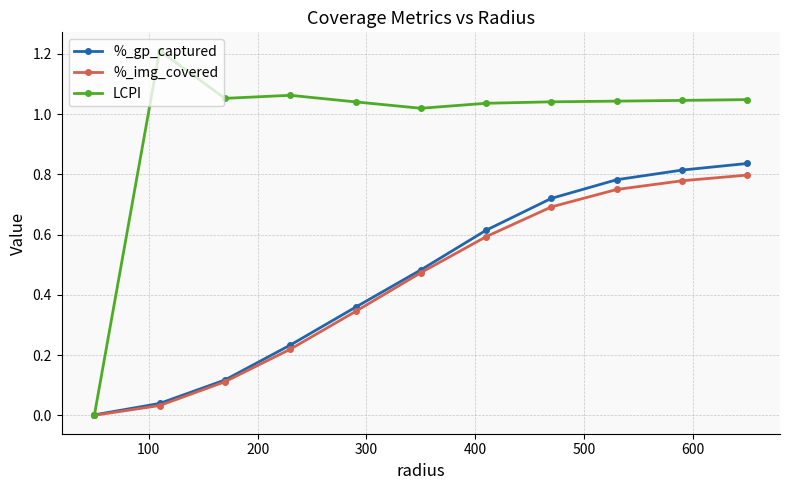

True or false: %_gp_captured has more than 0 interior local peaks.

False